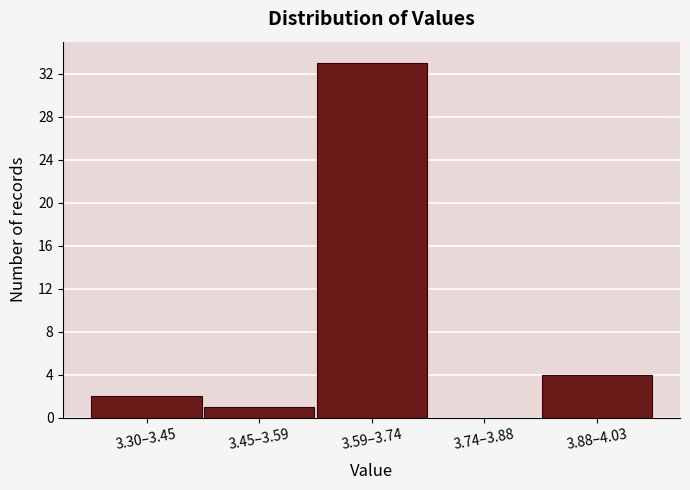

Reading left to right, list all the values displayed in this chart.

3.30–3.45=2	3.45–3.59=1	3.59–3.74=33	3.74–3.88=0	3.88–4.03=4